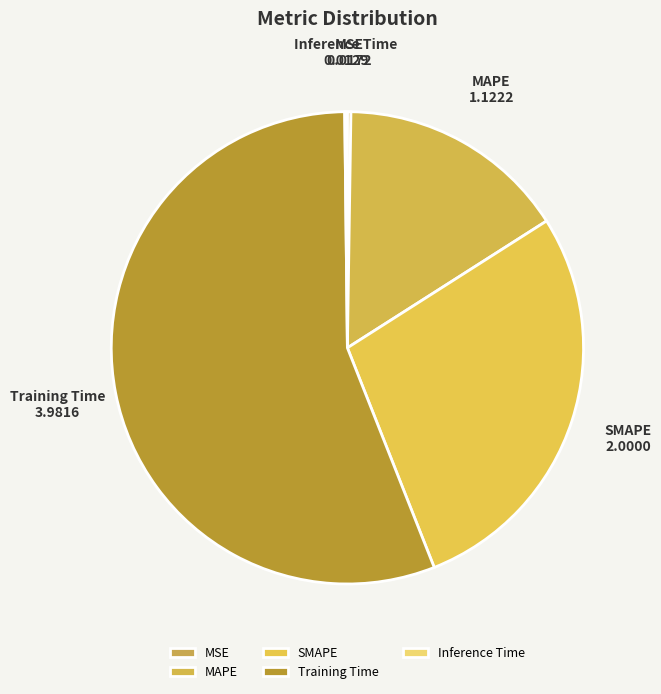

Which slice represents more than half of the pie?

Training Time